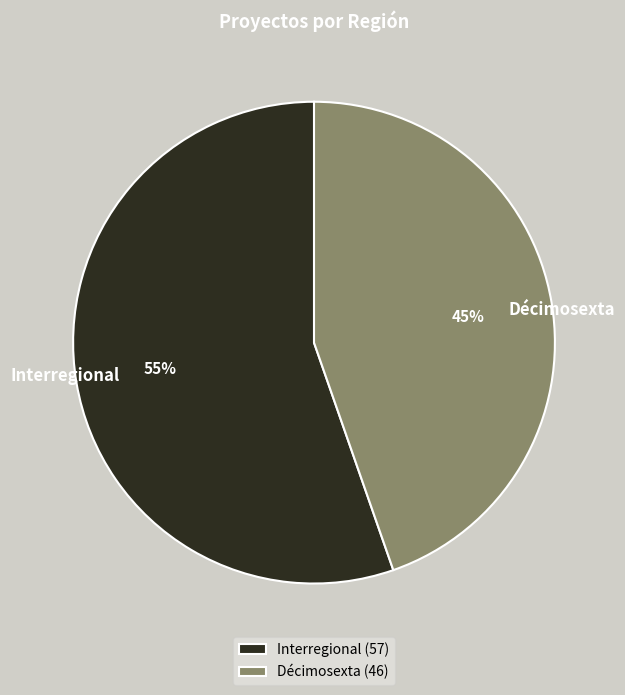

What is the ratio of the value at Décimosexta to the value at Interregional?

0.8